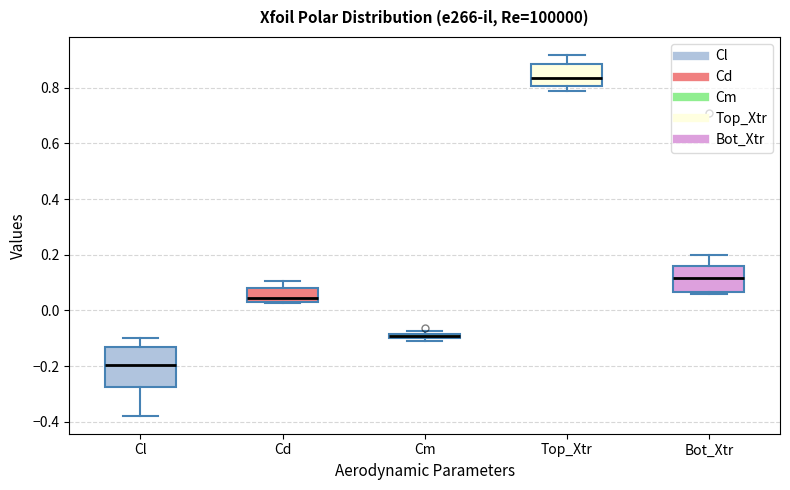

Comparing the boxes themselves (not the whiskers), which one is the tallest?

Cl